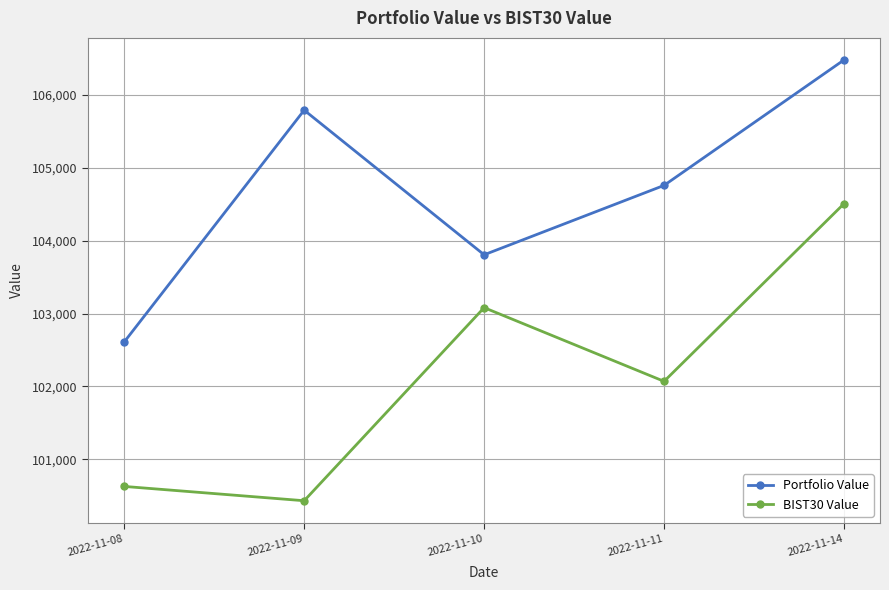

How many values in the BIST30 Value series are below 102070?

2